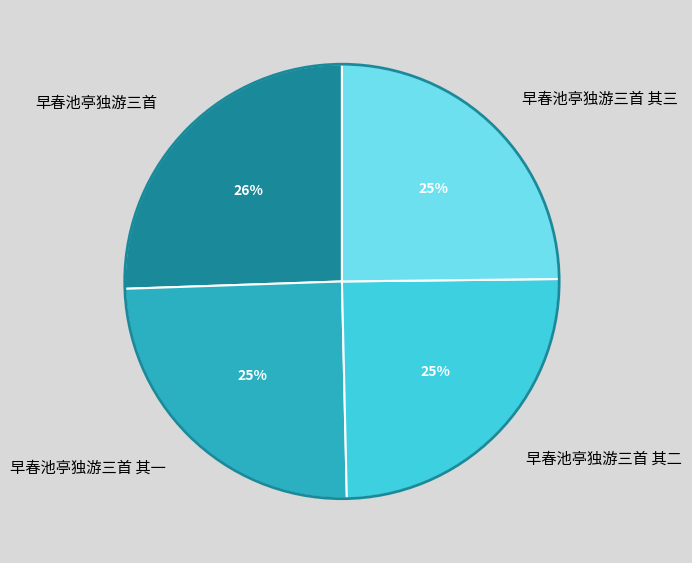

Which category has the biggest portion of the pie?

早春池亭独游三首